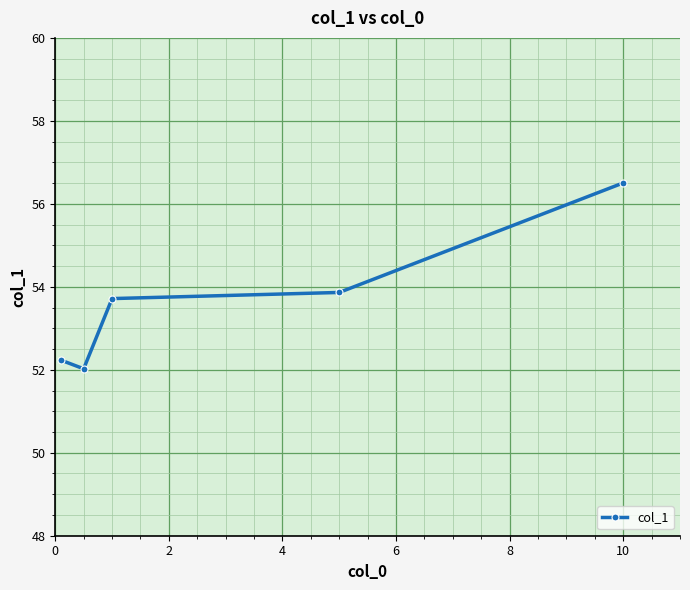

How many lines are shown in the chart?

1